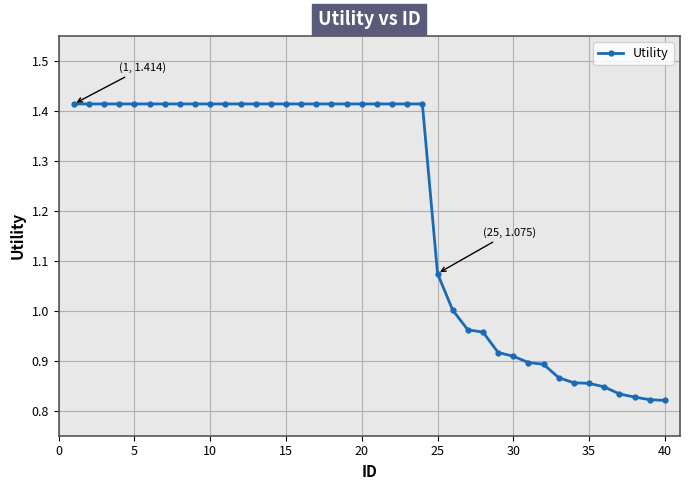

What is the average value?

1.2